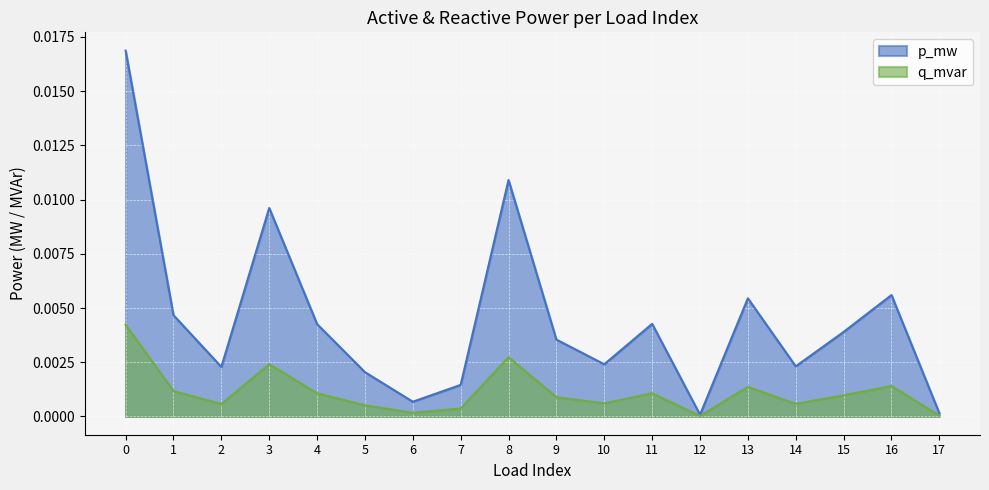

Rank the series at 1 from highest to lowest value.

p_mw, q_mvar